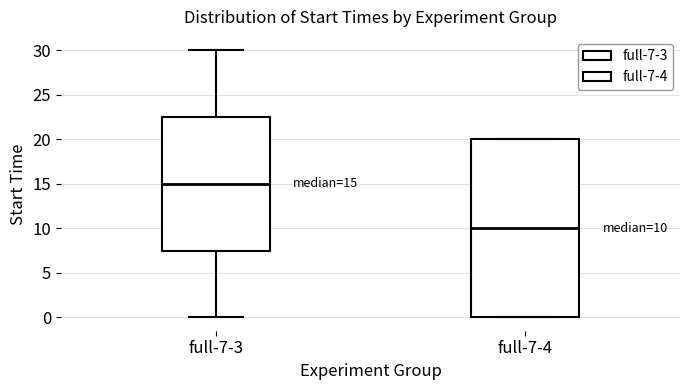

Which box has the highest median line?

full-7-3